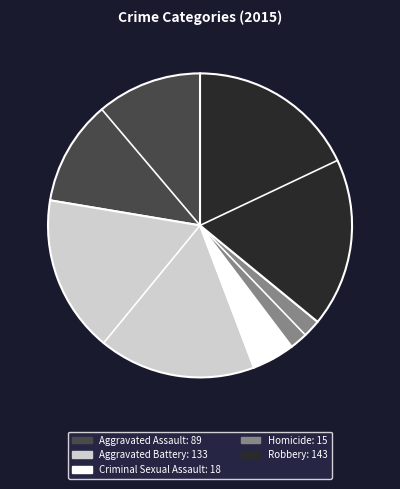

Count the number of slices in the pie.

5